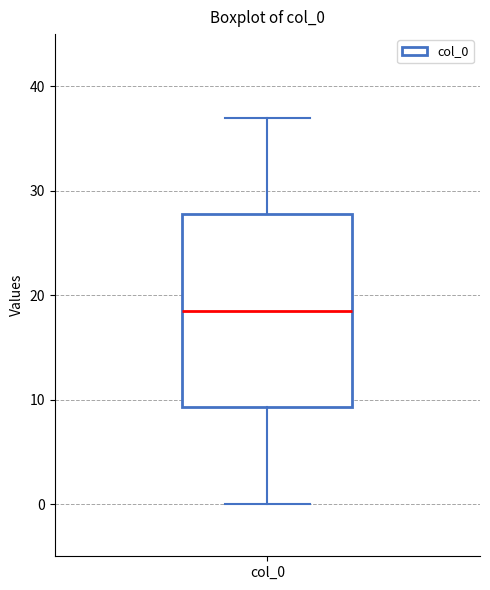

Where does the median line of the box for col_0 sit on the y-axis? The values are not printed on the chart, so give them approximately, as read against the axis.

19